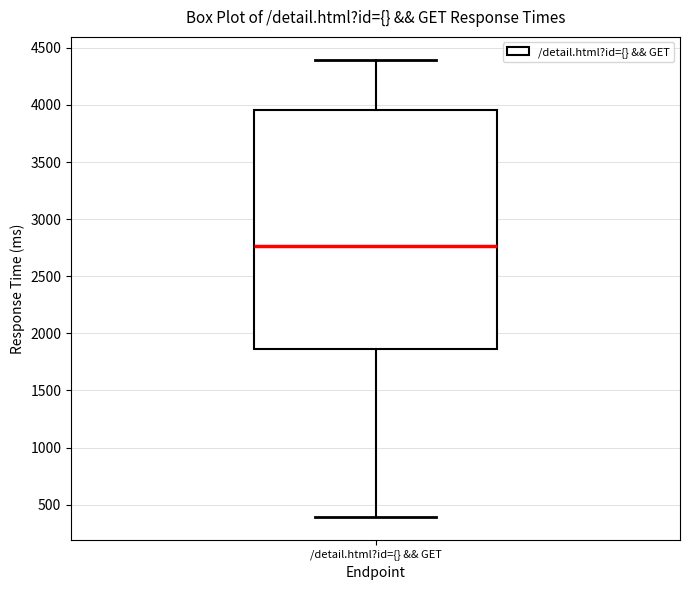

Transcribe this box plot: give where the median line is, the range the box spans, and where the two whiskers end, as read against the y-axis. The values are not printed on the chart, so give them approximately, as read against the axis.

median 2750, box 1850 to 3950, whiskers 400 to 4400